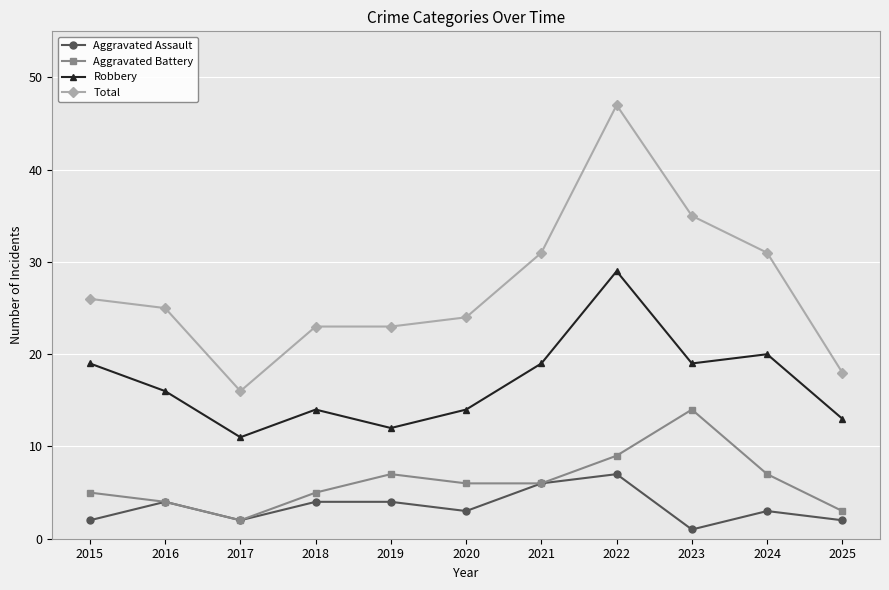

What is the maximum value for Aggravated Battery?

14